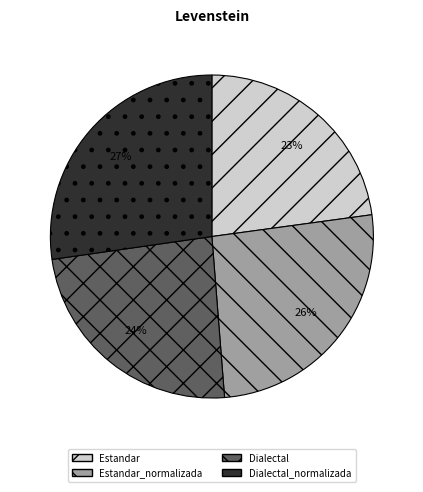

How many slices are in this pie chart?

4